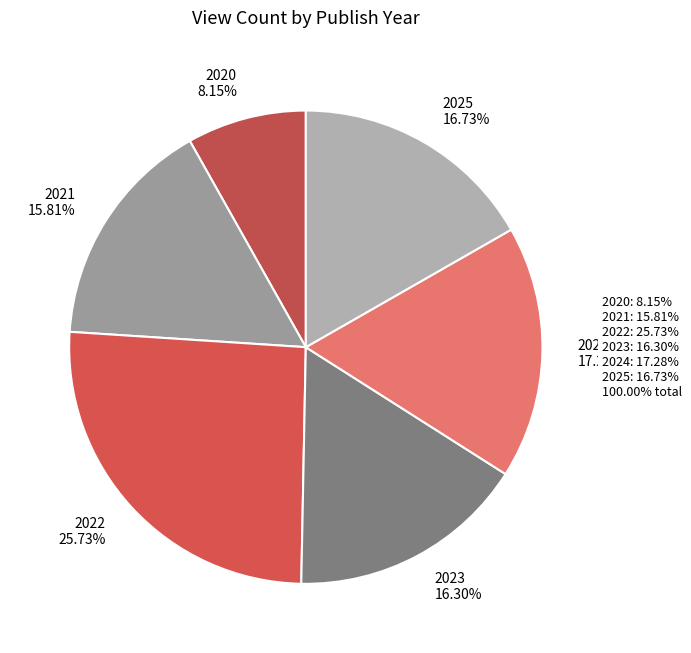

How many slices are in this pie chart?

6